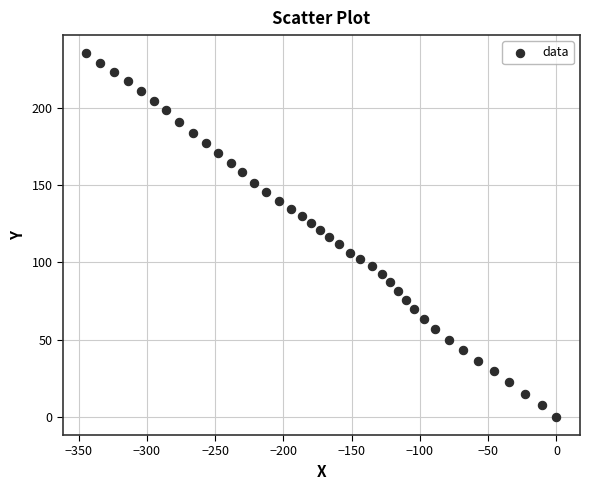

What is the range of X values (max minus min)?

344.3